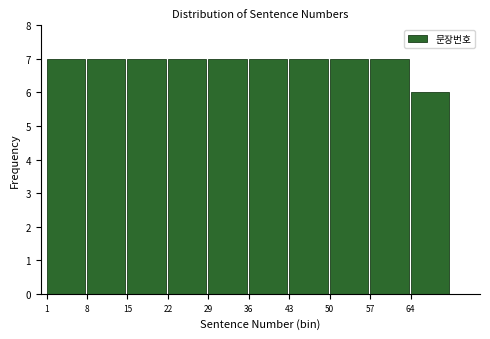

What is the height of the bar covering 8 to 15 on the x-axis? The values are not printed on the chart, so give them approximately, as read against the axis.

7